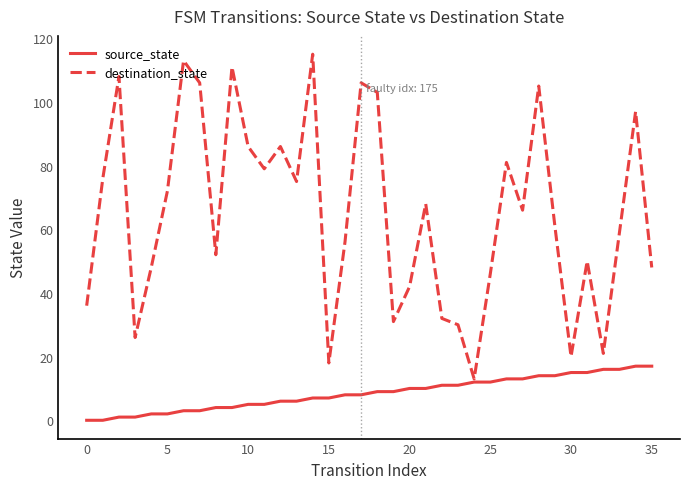

List the series in order of their peak value, highest first.

destination_state, source_state